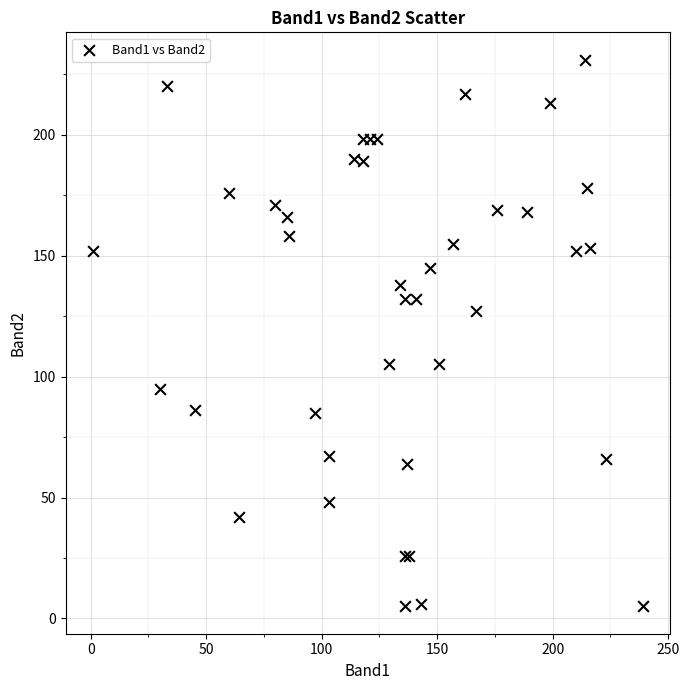

What Y value in the scatter plot is closest to 118?

127